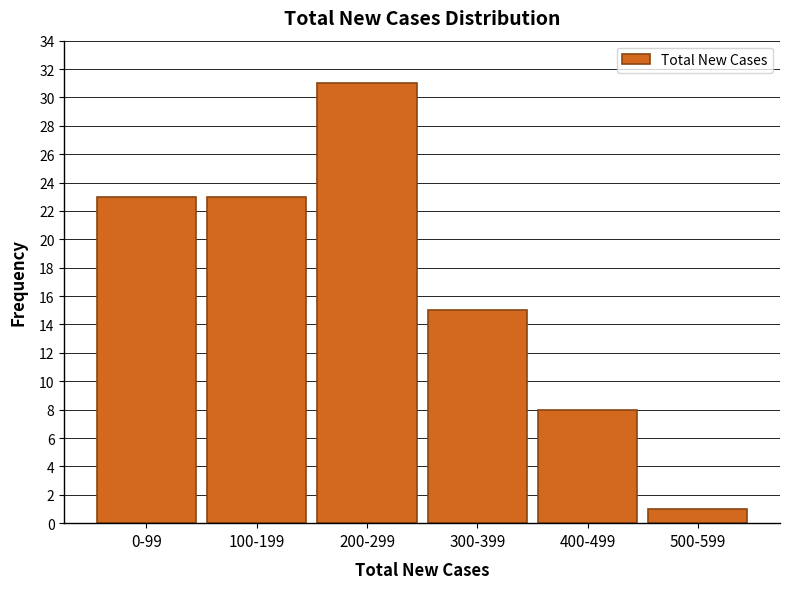

Reading right to left, extract all data points from this chart.

1	8	15	31	23	23